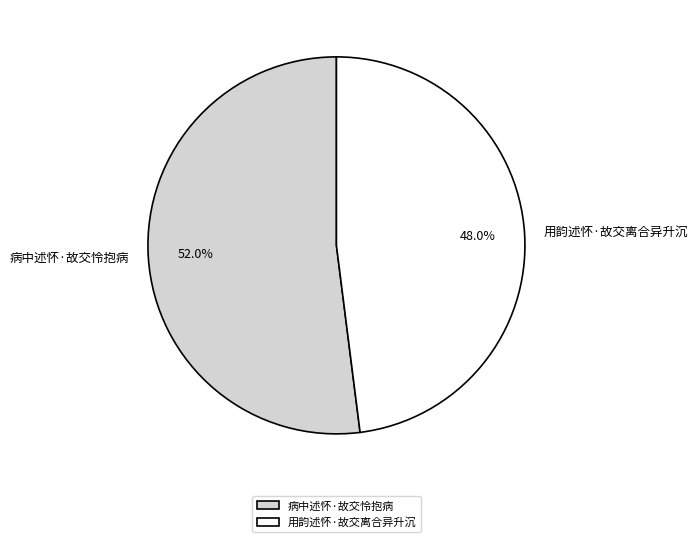

What percentage is NOT represented by 病中述怀·故交怜抱病?

48.0%